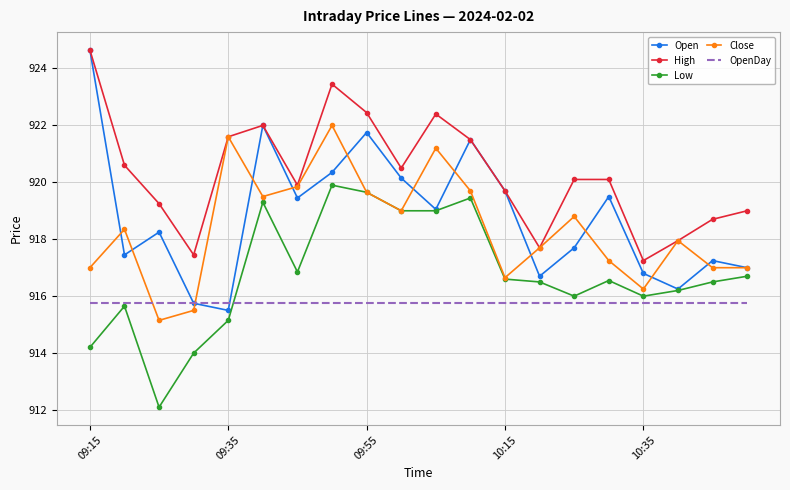

Which series has the largest total across all categories?

High